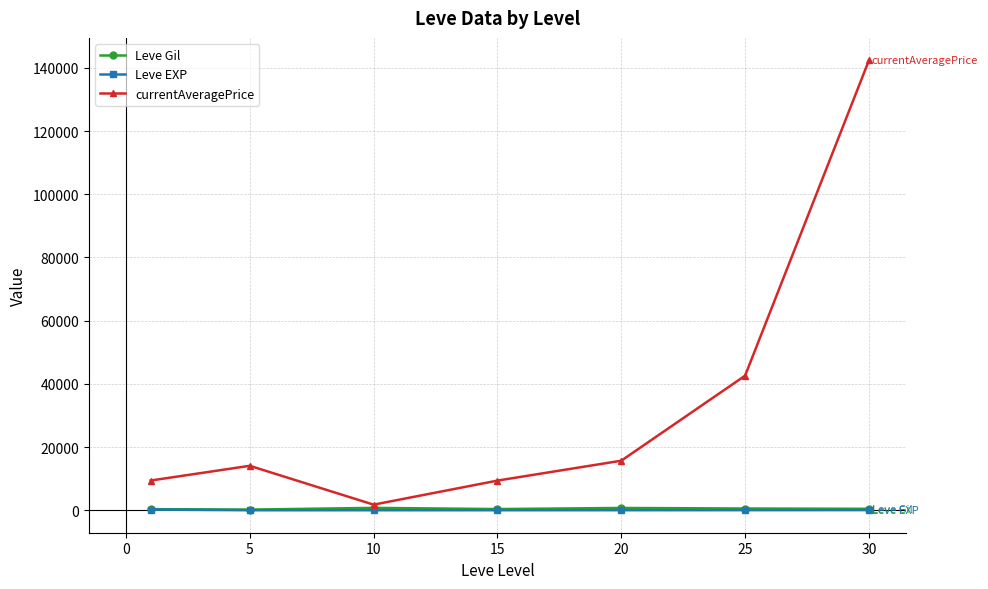

Which series has the largest total across all categories?

currentAveragePrice